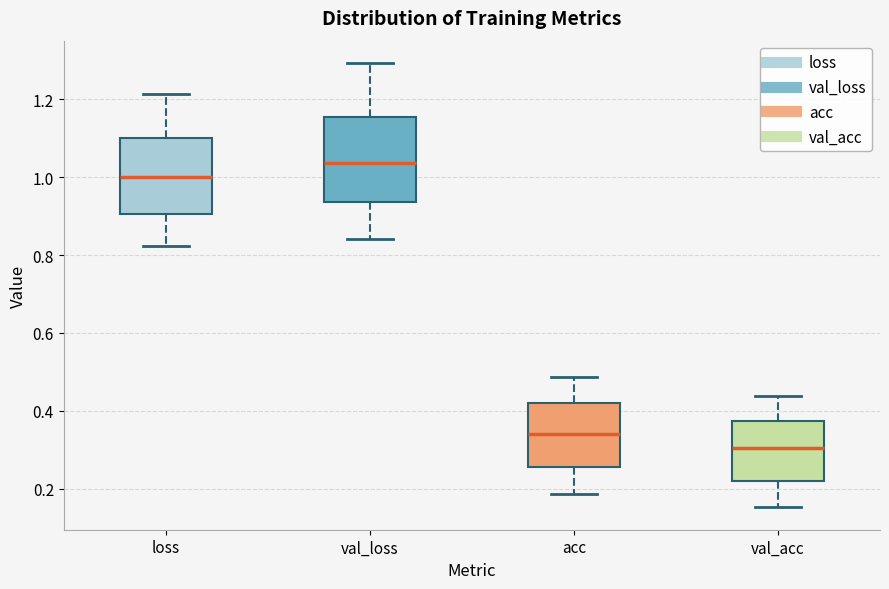

Reading left to right, transcribe this box plot: for each box, give where its median line is, the range the box spans, and where its two whiskers end, as read against the y-axis. The values are not printed on the chart, so give them approximately, as read against the axis.

loss: median 1.00, box 0.90 to 1.10, whiskers 0.82 to 1.22
val_loss: median 1.04, box 0.94 to 1.16, whiskers 0.84 to 1.30
acc: median 0.34, box 0.26 to 0.42, whiskers 0.18 to 0.48
val_acc: median 0.30, box 0.22 to 0.38, whiskers 0.16 to 0.44